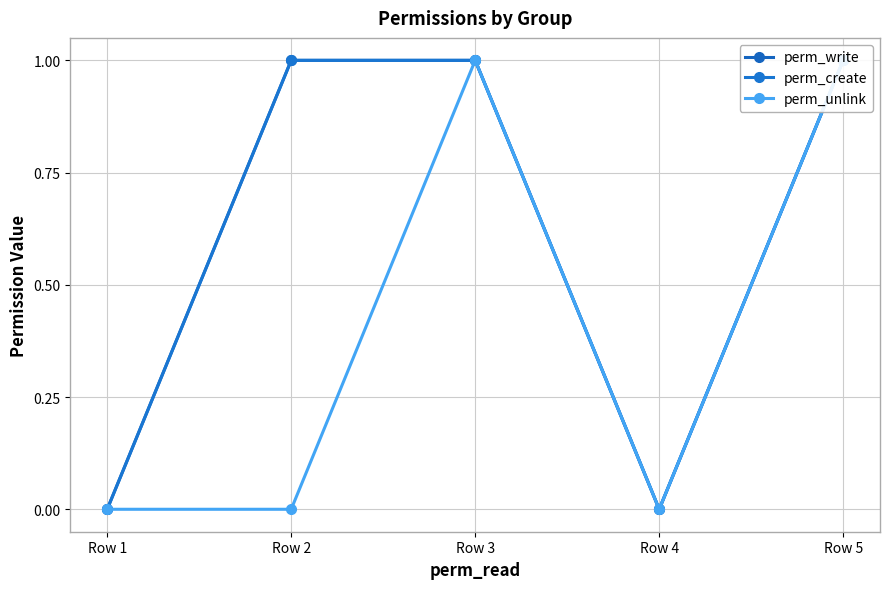

True or false: perm_create and perm_unlink cross at least once.

False